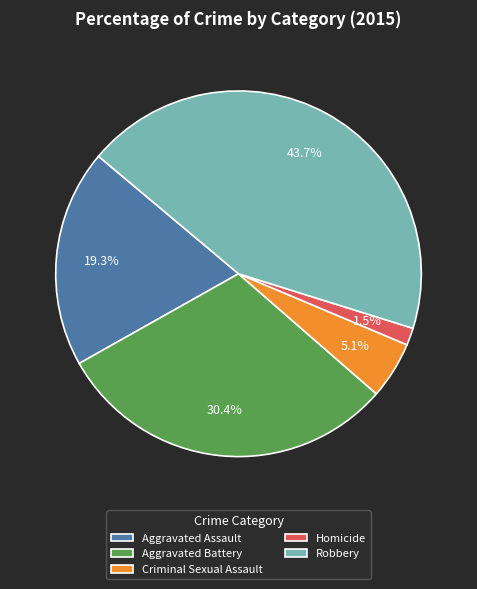

Is it true that Aggravated Battery is 41% of the pie?

False